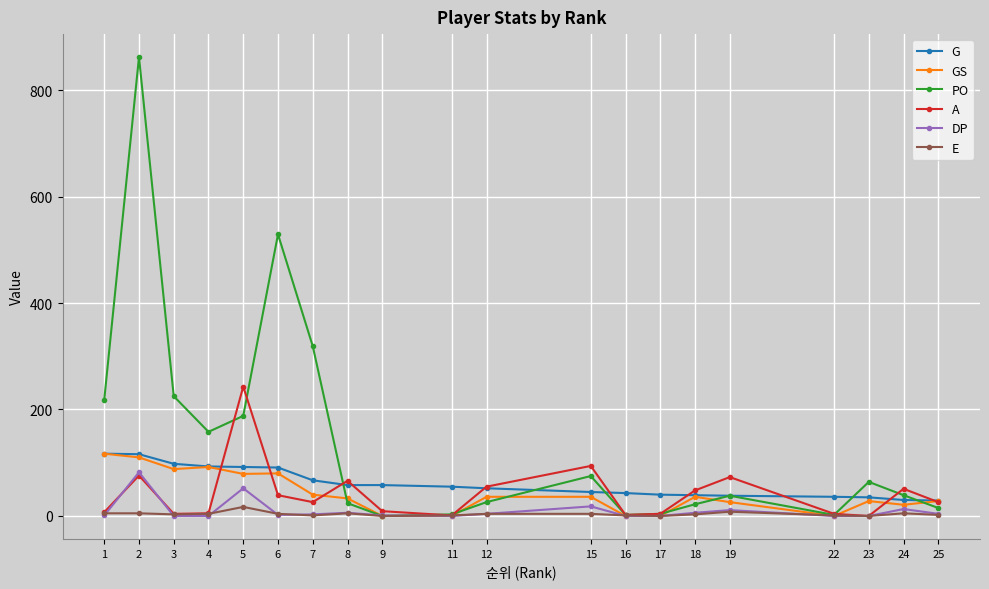

Which series has the widest spread of values?

PO